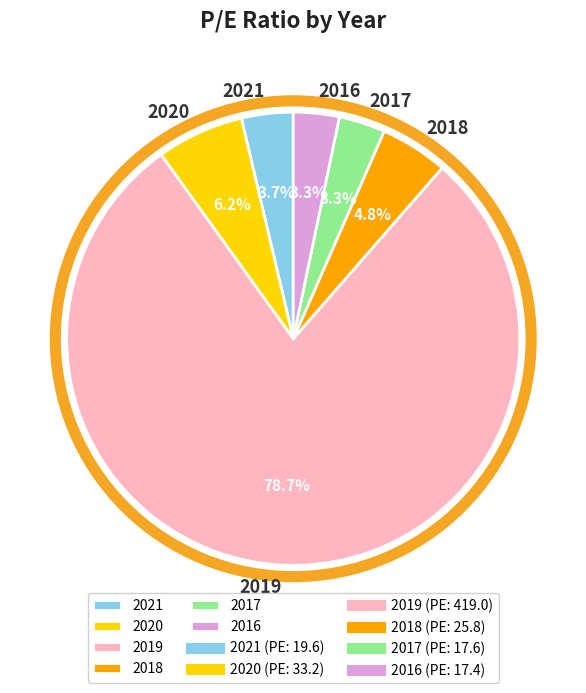

Approximately how many times larger is the value at 2020 compared to 2018?

1.3